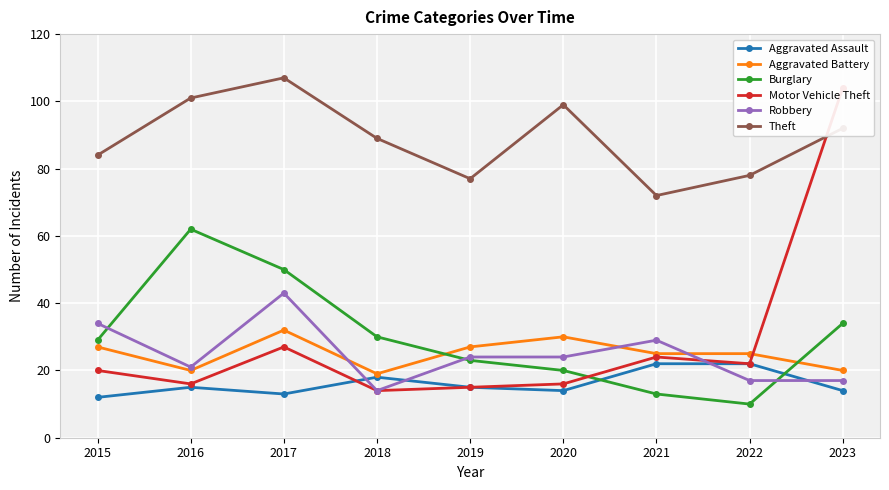

Where does the Aggravated Battery series first go above 25?

2015